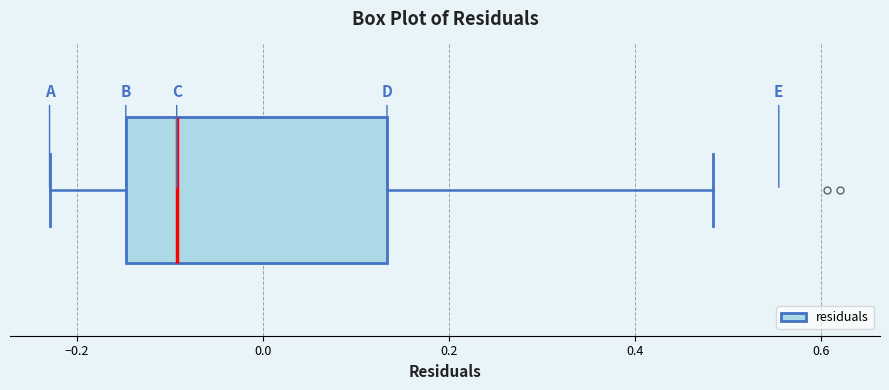

Transcribe this box plot: give where the median line is, the range the box spans, and where the two whiskers end, as read against the x-axis. The values are not printed on the chart, so give them approximately, as read against the axis.

median -0.10, box -0.14 to 0.14, whiskers -0.22 to 0.48